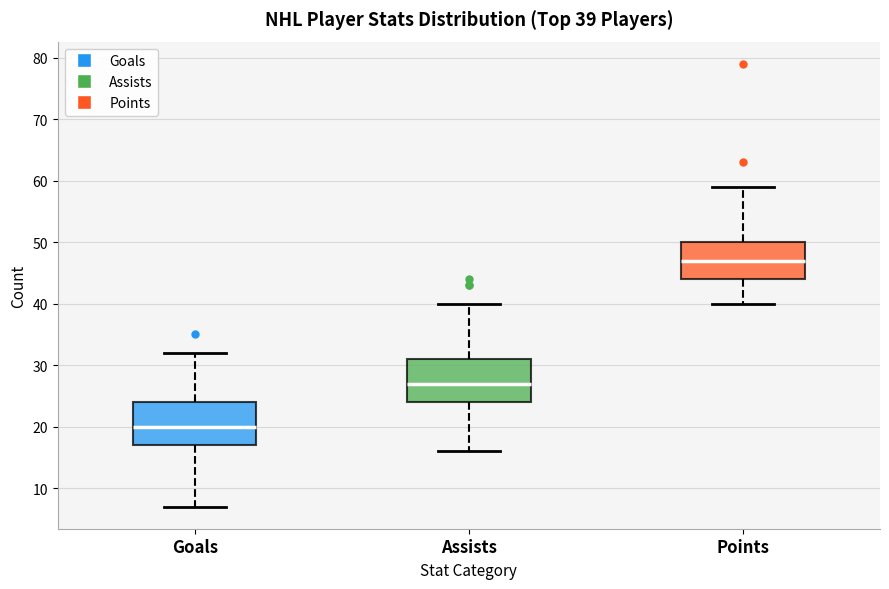

Which box has the lowest median line?

Goals